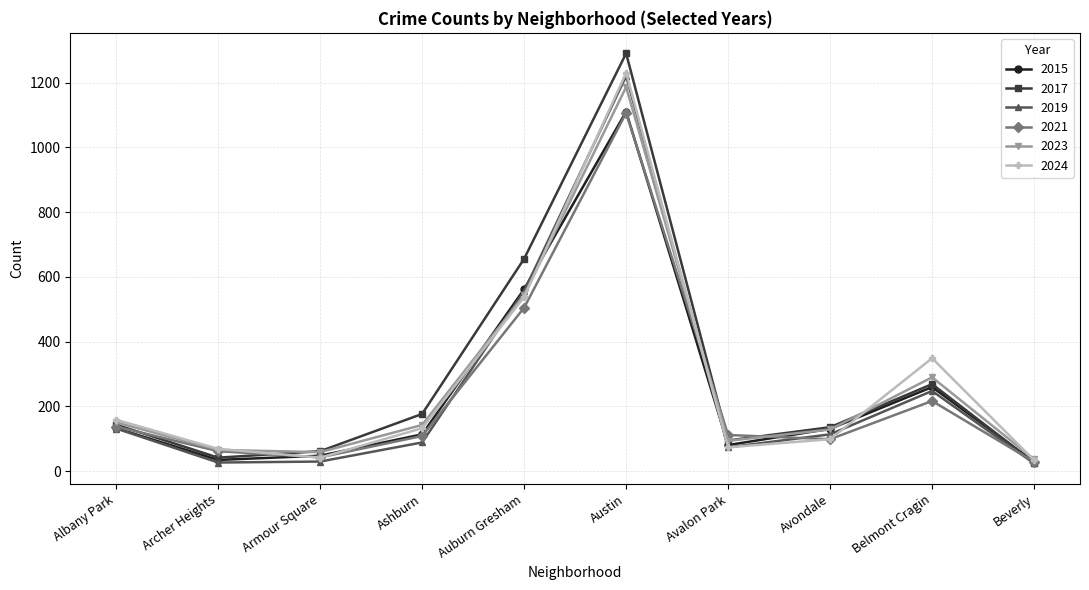

Which series has the largest total across all categories?

2017